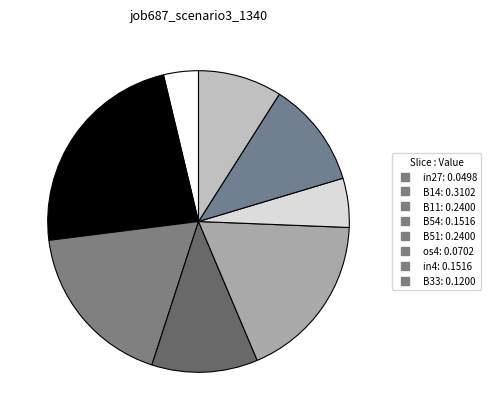

How many slices are in this pie chart?

8